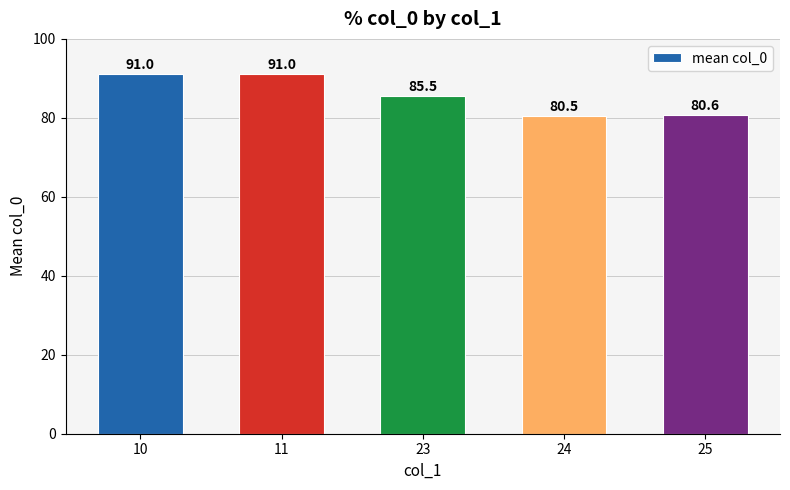

True or false: the data shows 29.3 at 24.

False